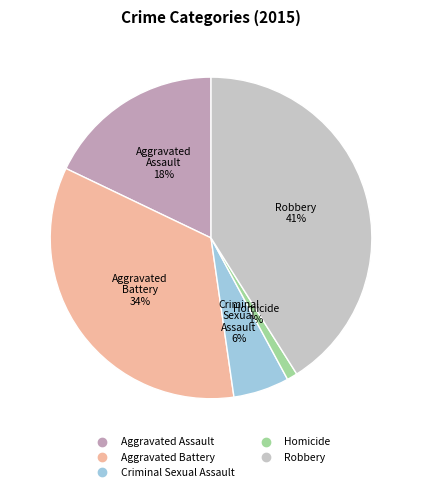

Which category has the biggest portion of the pie?

Robbery